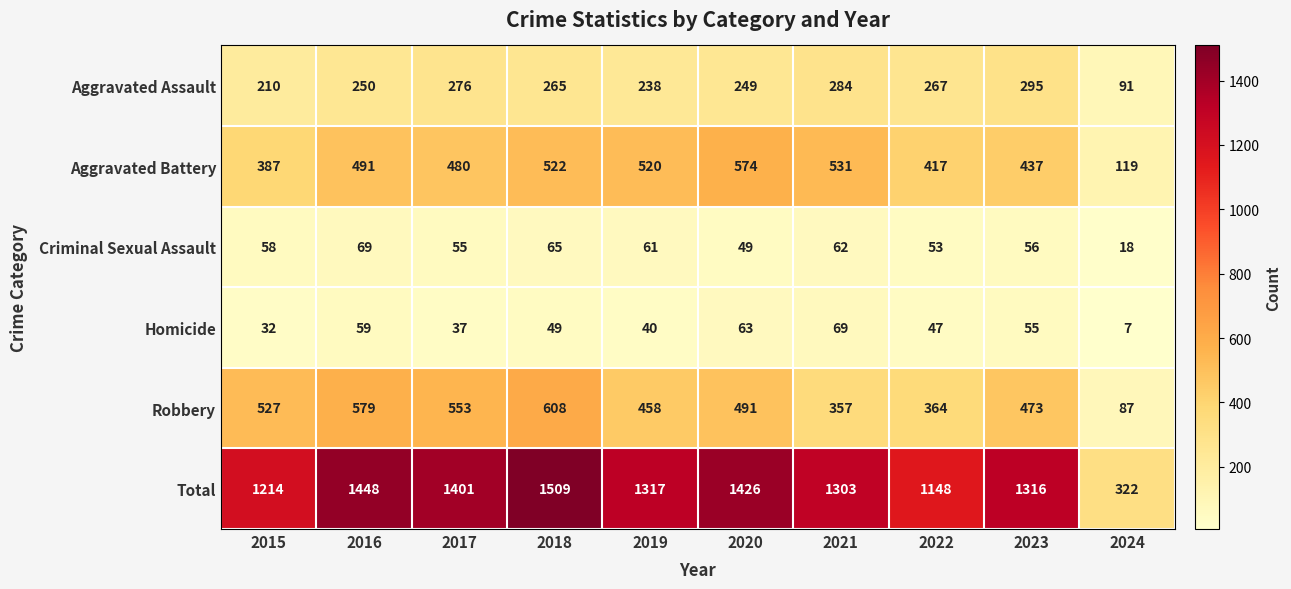

The Robbery series shows 579 at 2016. True or false?

True